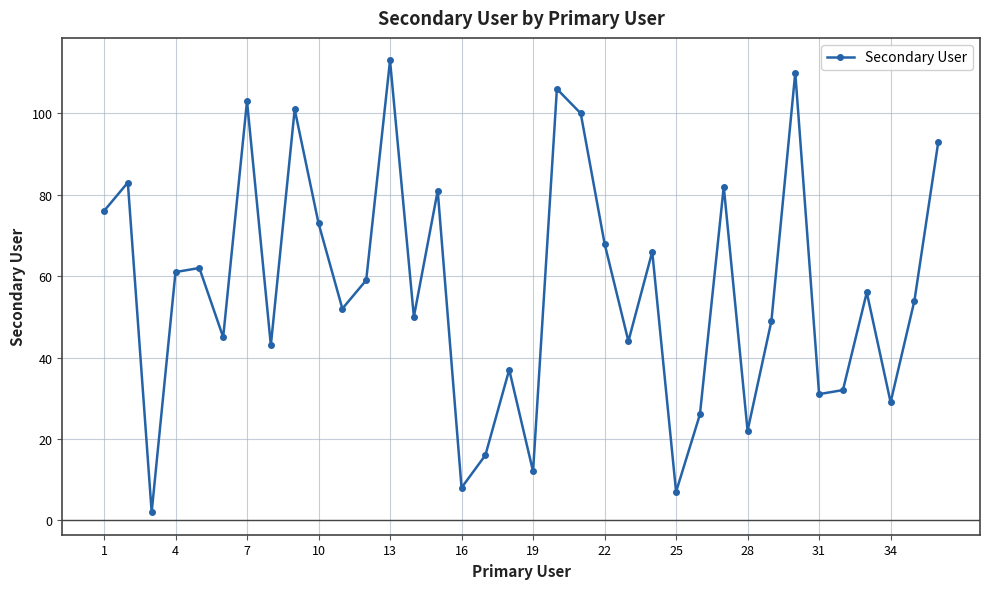

What is the difference between the maximum and minimum values?

111